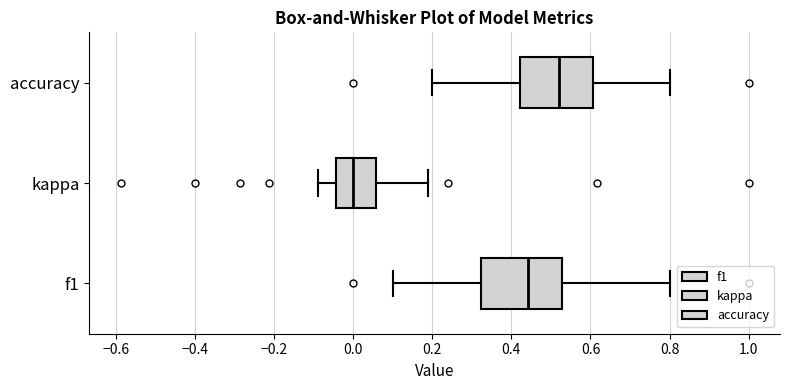

Reading bottom to top, transcribe this box plot: for each box, give where its median line is, the range the box spans, and where its two whiskers end, as read against the x-axis. The values are not printed on the chart, so give them approximately, as read against the axis.

f1: median 0.44, box 0.32 to 0.52, whiskers 0.10 to 0.80
kappa: median 0.00, box -0.04 to 0.06, whiskers -0.08 to 0.18
accuracy: median 0.52, box 0.42 to 0.60, whiskers 0.20 to 0.80